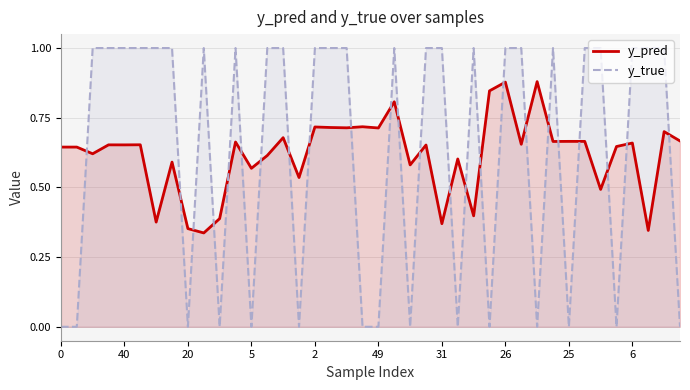

Which series ends up on top after the final intersection of y_true and y_pred?

y_pred